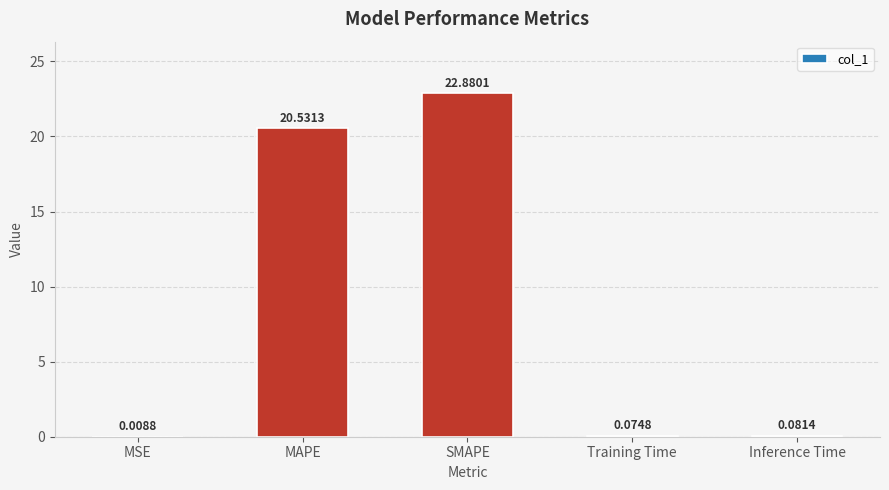

What is the sum of the values at MAPE and Inference Time?

20.6